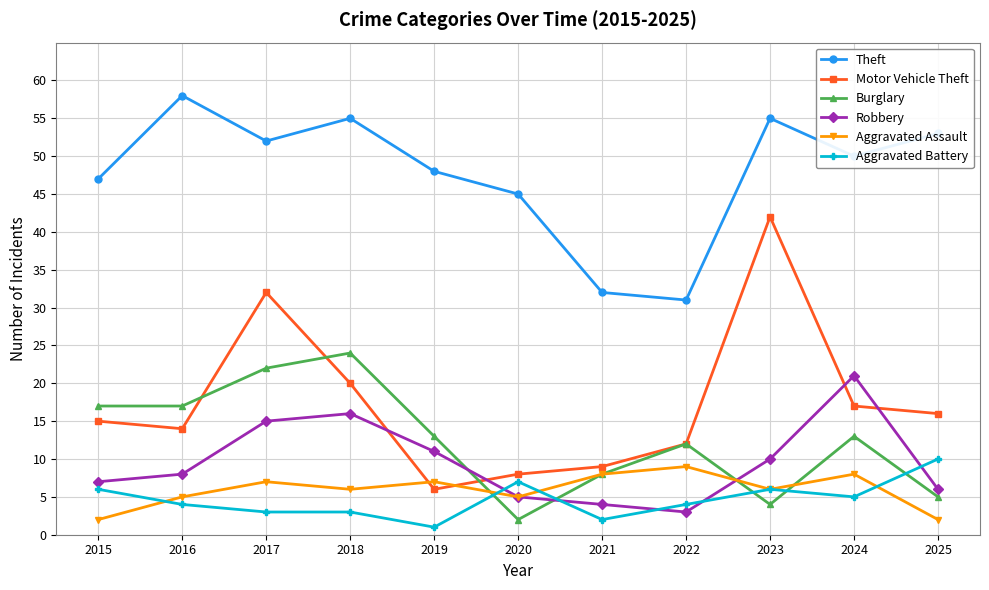

What is the value of the Burglary point at the 7th from the left?

8